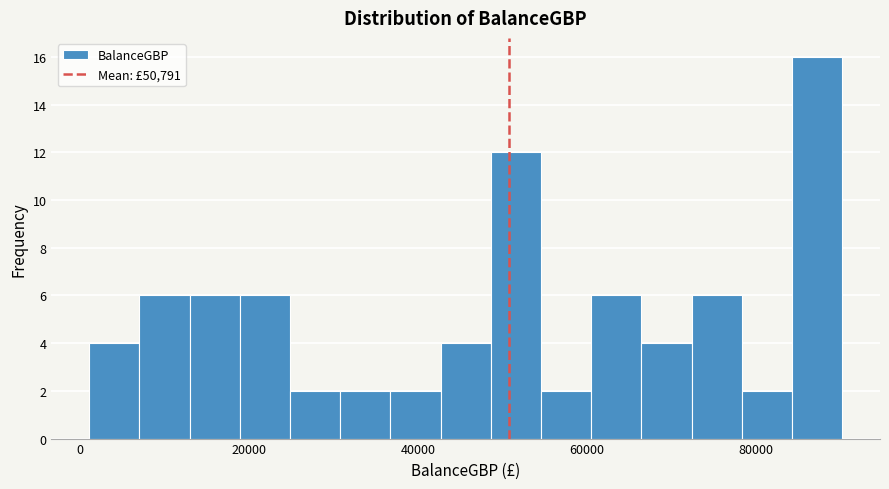

Read against the x-axis, roughly where is the centre of the tallest bar?

88000